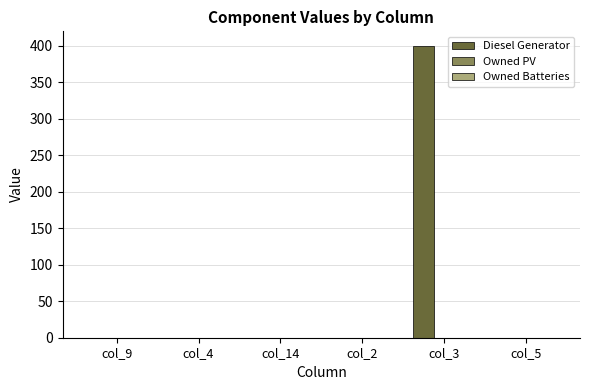

True or false: the data shows 0 at col_14.

True